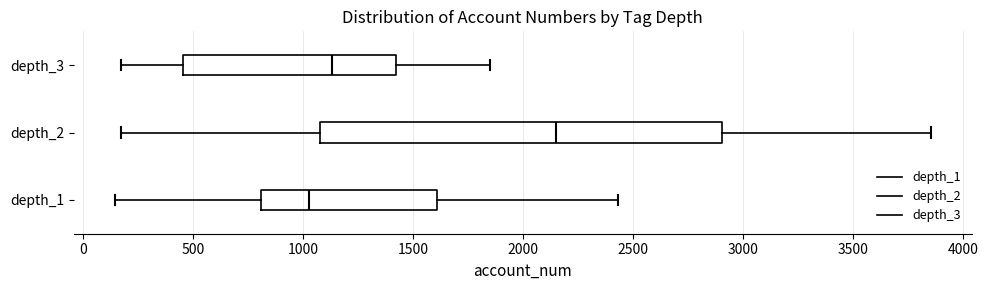

Comparing the boxes themselves (not the whiskers), which one is the widest?

depth_2